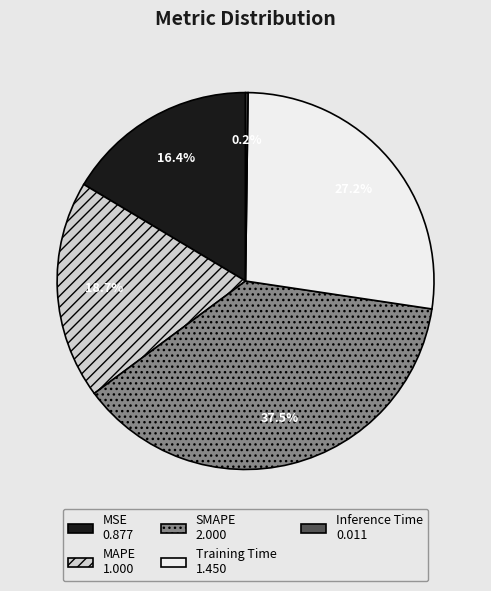

Is there any slice that represents more than half of the pie?

No